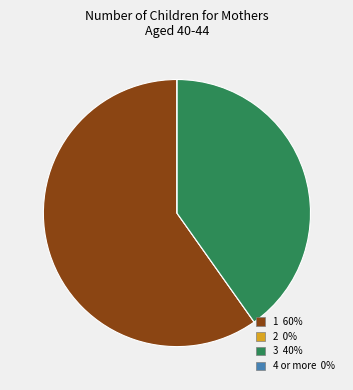

Does any single category account for the majority?

Yes